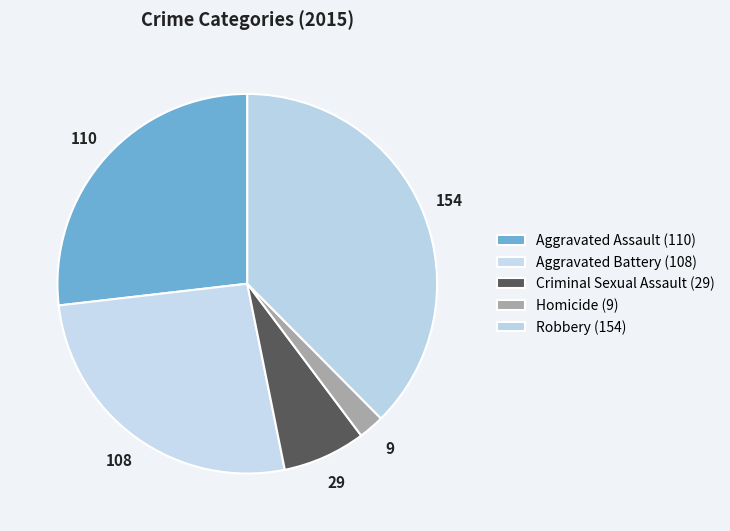

The Homicide slice represents 2% of the pie. True or false?

True